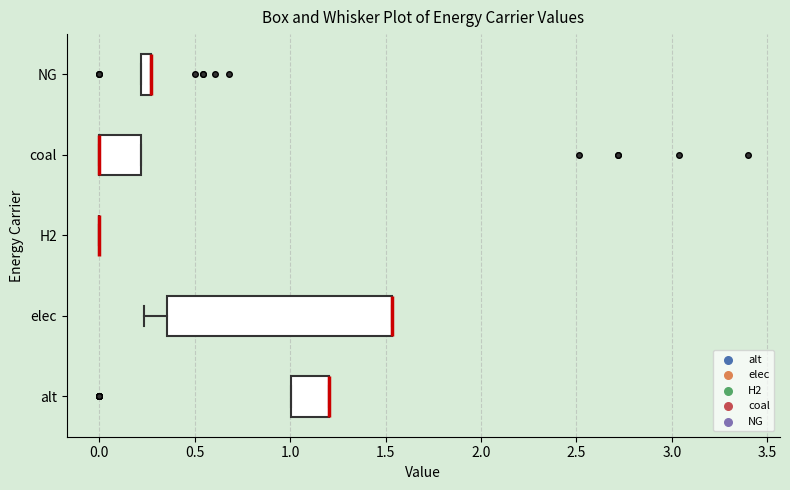

Which box is the widest, from its left edge to its right edge?

elec